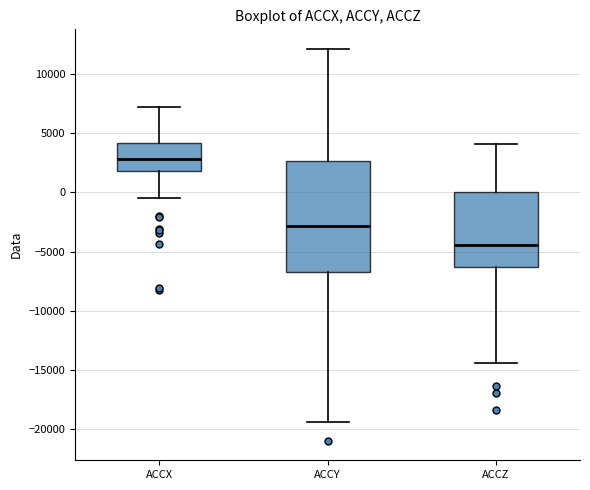

Comparing the boxes themselves (not the whiskers), which one is the tallest?

ACCY